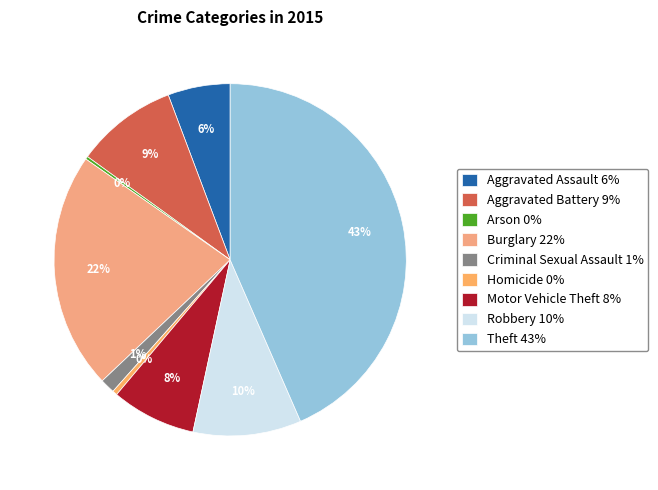

What percentage is NOT represented by Theft?

56.5%